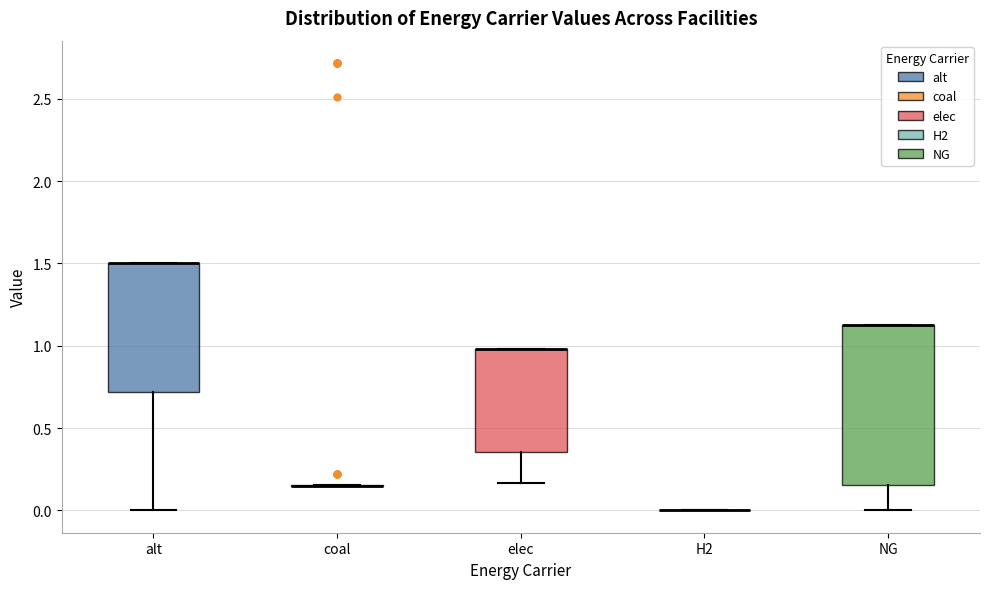

Reading left to right, transcribe this box plot: for each box, give where its median line is, the range the box spans, and where its two whiskers end, as read against the y-axis. The values are not printed on the chart, so give them approximately, as read against the axis.

alt: median 1.50 (drawn on the box's upper edge), box 0.70 to 1.50, whiskers 0.00 to 1.50
coal: box collapsed to a line at 0.15, whiskers 0.15 to 0.15
elec: median 1.00 (drawn on the box's upper edge), box 0.35 to 1.00, whiskers 0.15 to 1.00
H2: box collapsed to a line at 0.00, whiskers 0.00 to 0.00
NG: median 1.15 (drawn on the box's upper edge), box 0.15 to 1.15, whiskers 0.00 to 1.15